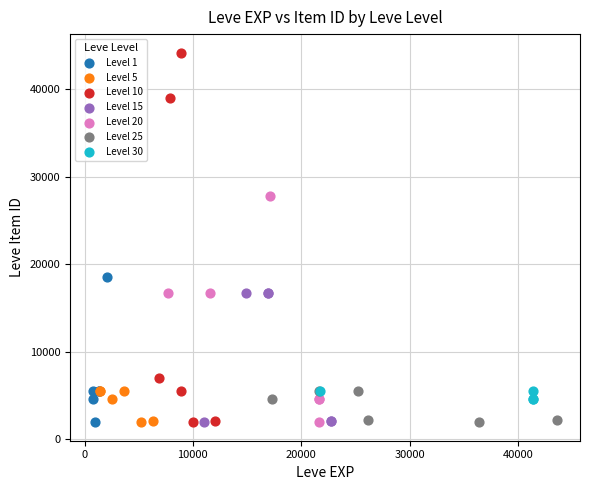

Which series has the largest Y range (max minus min)?

Level 10